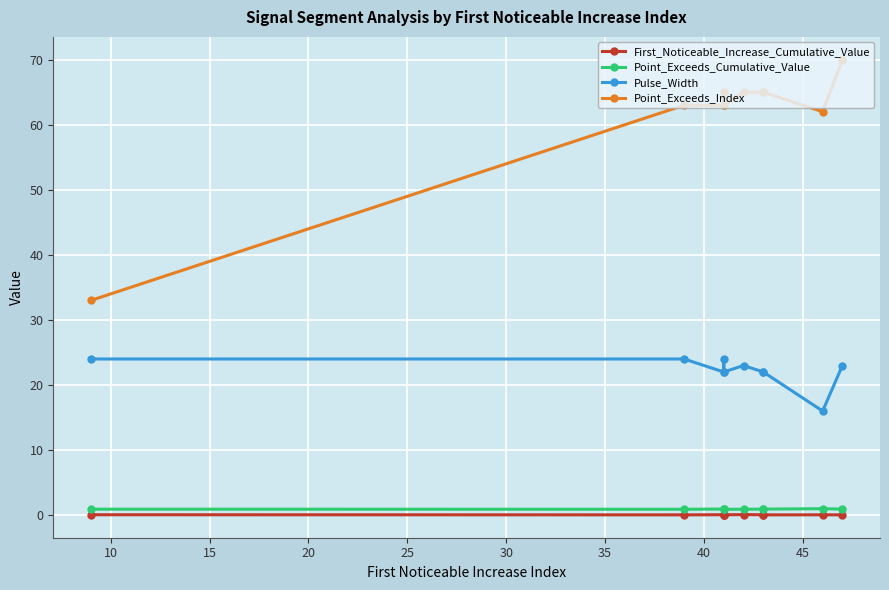

Rank the series by their maximum value, from highest to lowest.

Point_Exceeds_Index, Pulse_Width, Point_Exceeds_Cumulative_Value, First_Noticeable_Increase_Cumulative_Value